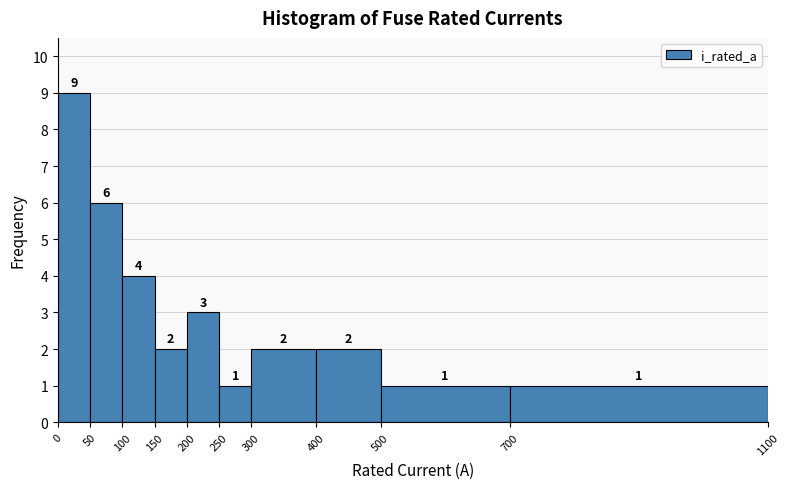

How tall is the bar that spans 200 to 250 on the x-axis?

3